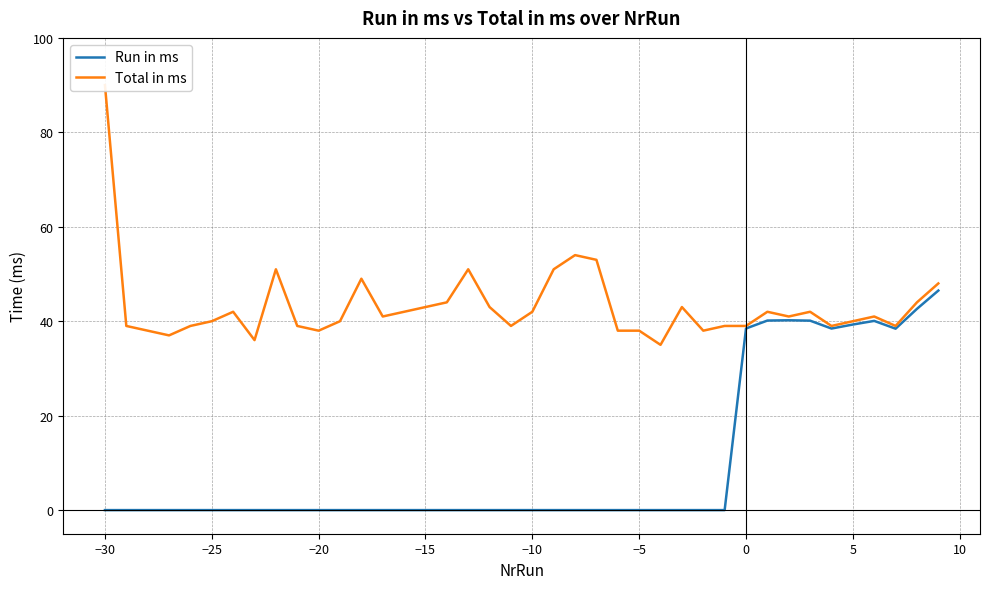

What is the maximum value for Run in ms?

46.5